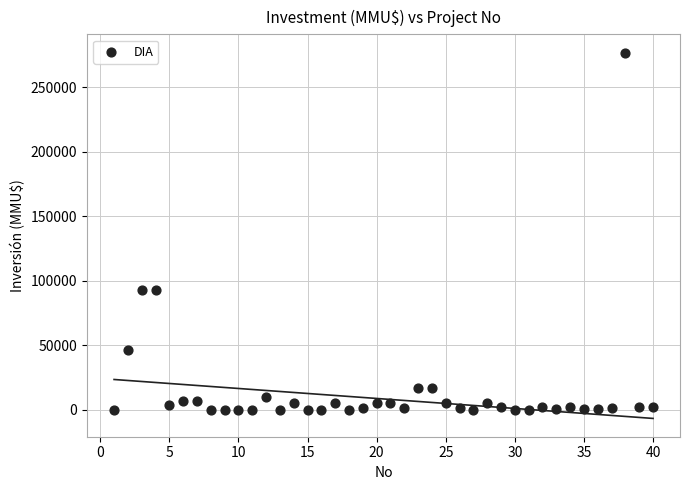

What is the range of X values (max minus min)?

39